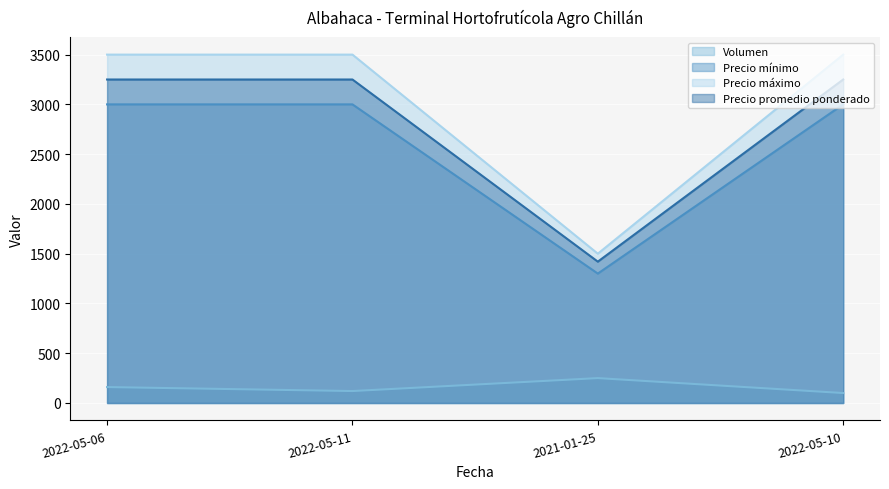

How many lines are shown in the chart?

4